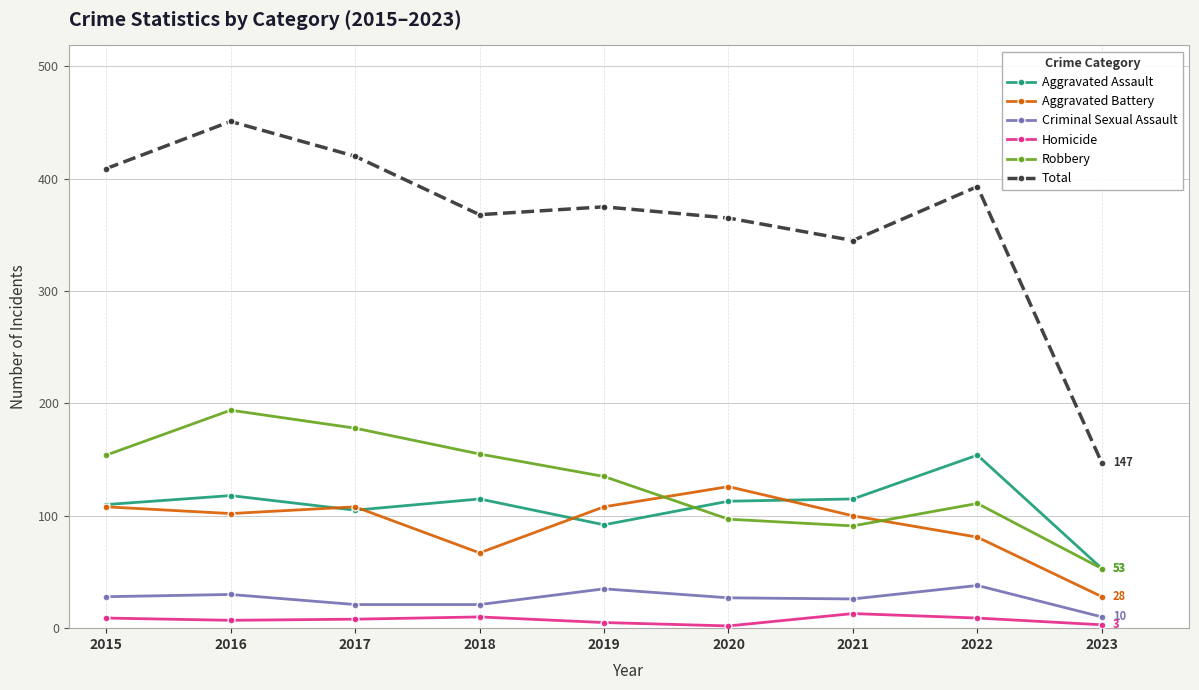

At which label does Homicide first exceed 8?

2015